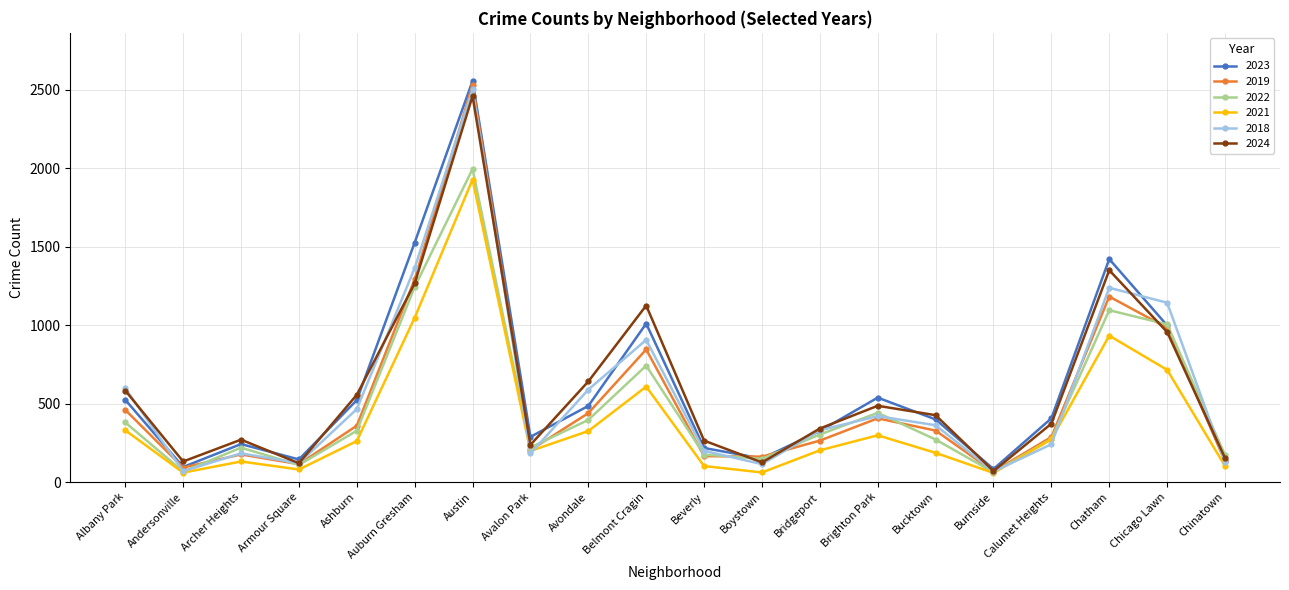

True or false: 2019 has a value of 90 at Bucktown.

False